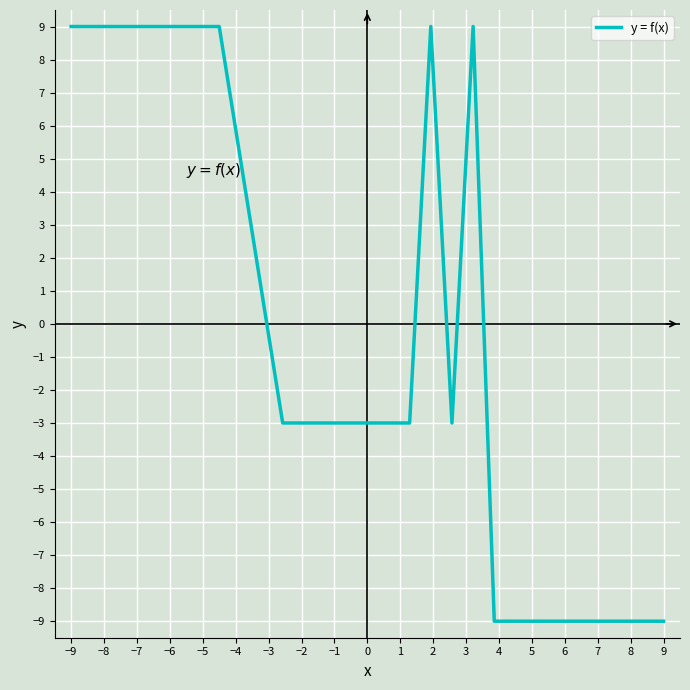

Count the number of categories in the chart.

26